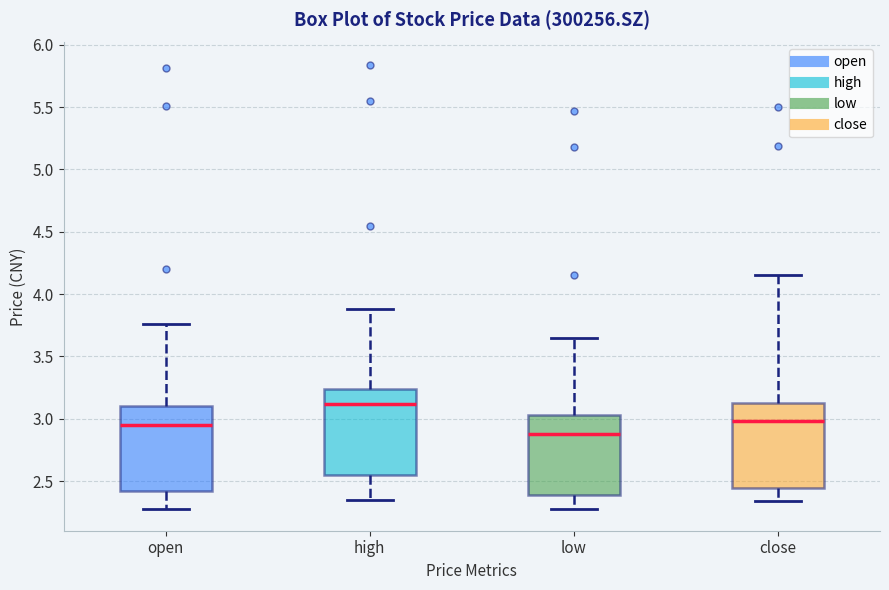

Reading left to right, transcribe this box plot: for each box, give where its median line is, the range the box spans, and where its two whiskers end, as read against the y-axis. The values are not printed on the chart, so give them approximately, as read against the axis.

open: median 2.95, box 2.40 to 3.10, whiskers 2.30 to 3.75
high: median 3.10, box 2.55 to 3.25, whiskers 2.35 to 3.90
low: median 2.90, box 2.40 to 3.05, whiskers 2.30 to 3.65
close: median 3.00, box 2.45 to 3.15, whiskers 2.35 to 4.15